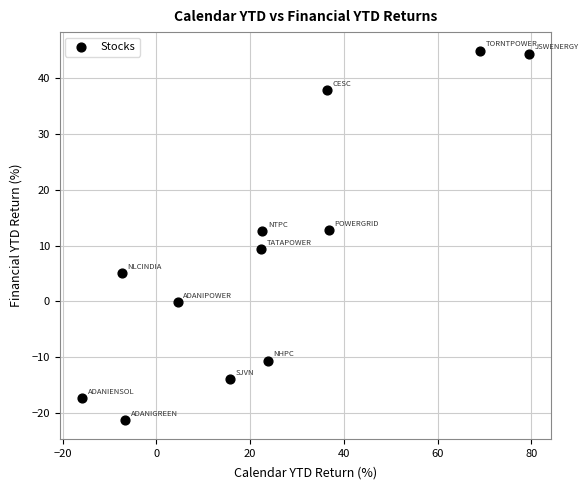

What is the range of Y values (max minus min)?

66.4